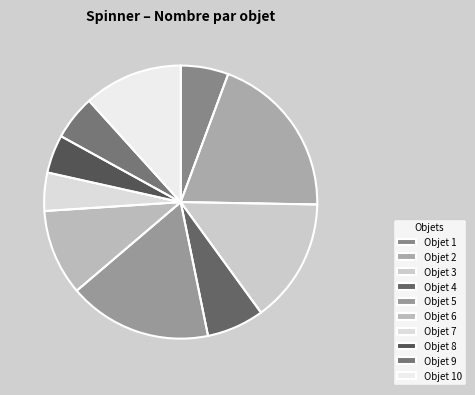

How many segments does this pie chart have?

10